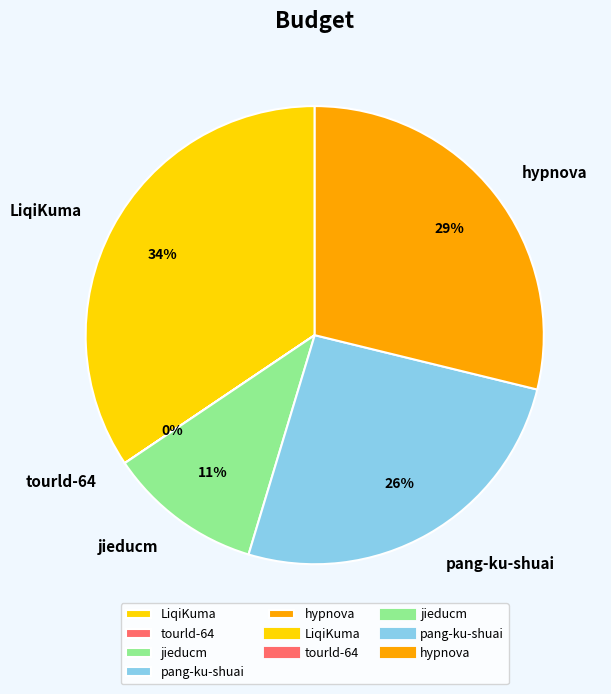

What percentage is the LiqiKuma slice, to the nearest percent?

34%